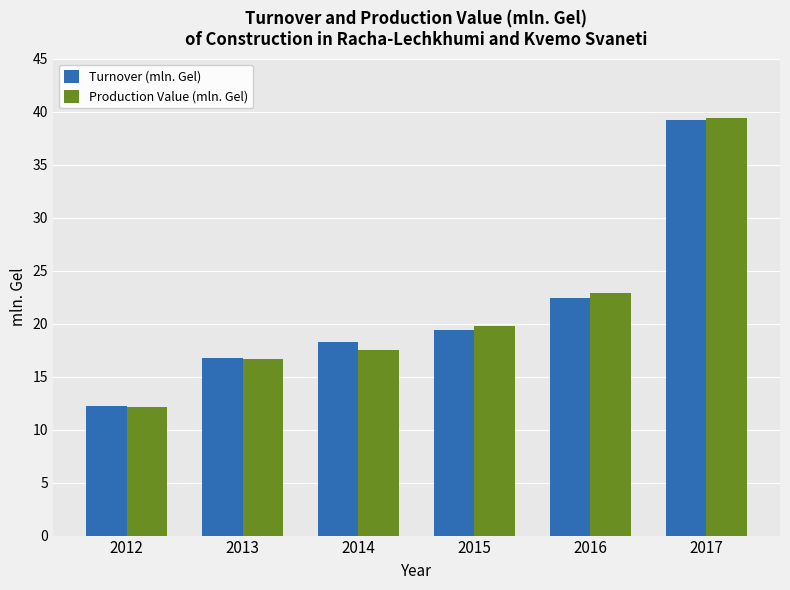

True or false: Turnover (mln. Gel) has a value of 4.8 at 2012.

False